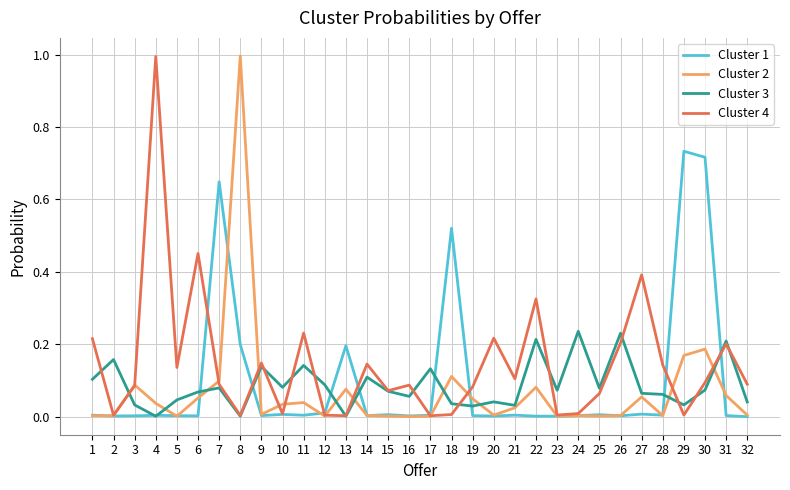

Is the value of Cluster 2 at 3 greater than the value of Cluster 4 at 20?

No